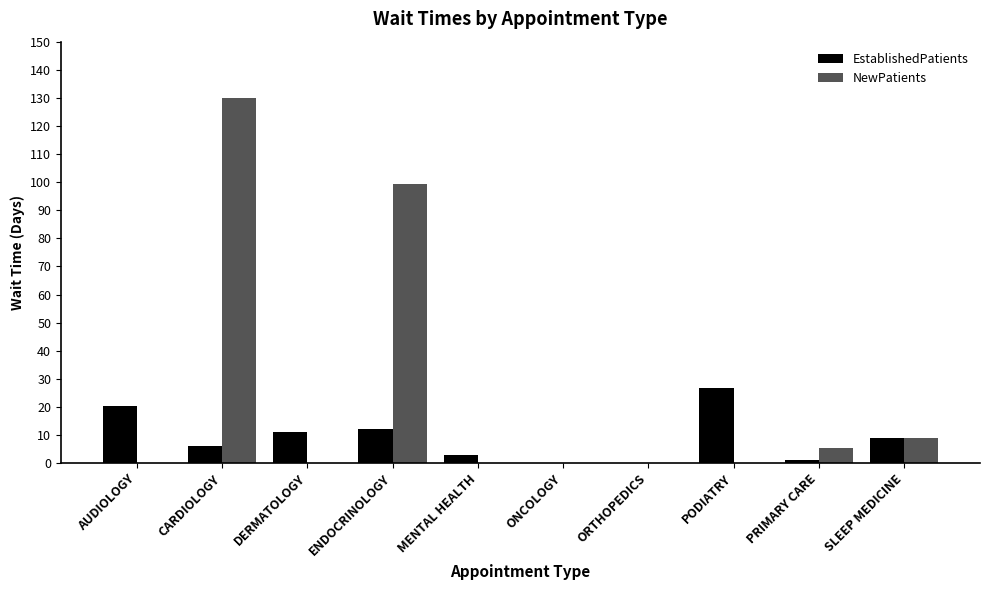

Reading left to right, transcribe all the data shown in this chart.

EstablishedPatients: 20.4	6.1	11.0	12.3	2.9	0.0	0.0	26.7	1.1	9.0
NewPatients: 0.0	129.8	0.0	99.5	0.0	0.0	0.0	0.0	5.5	9.0